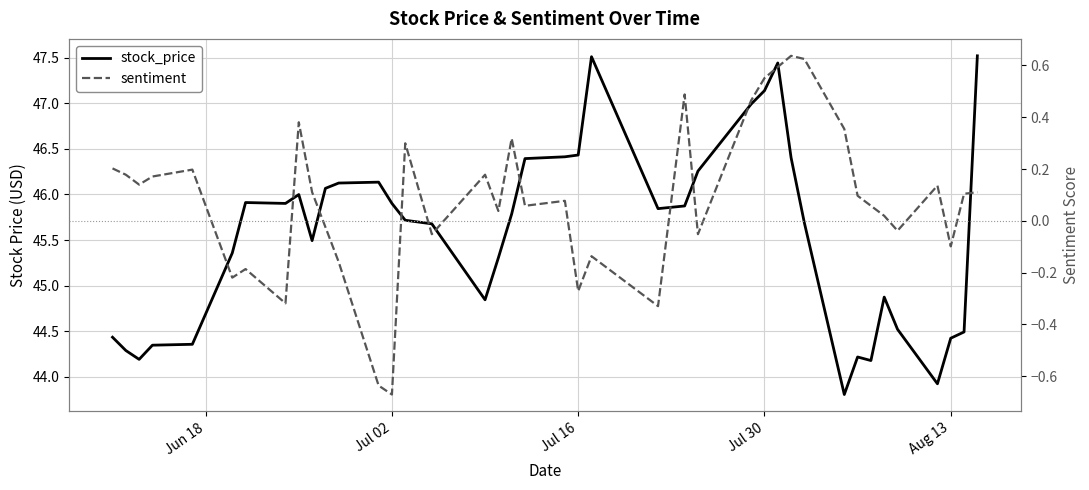

Does the chart have visible grid lines?

Yes